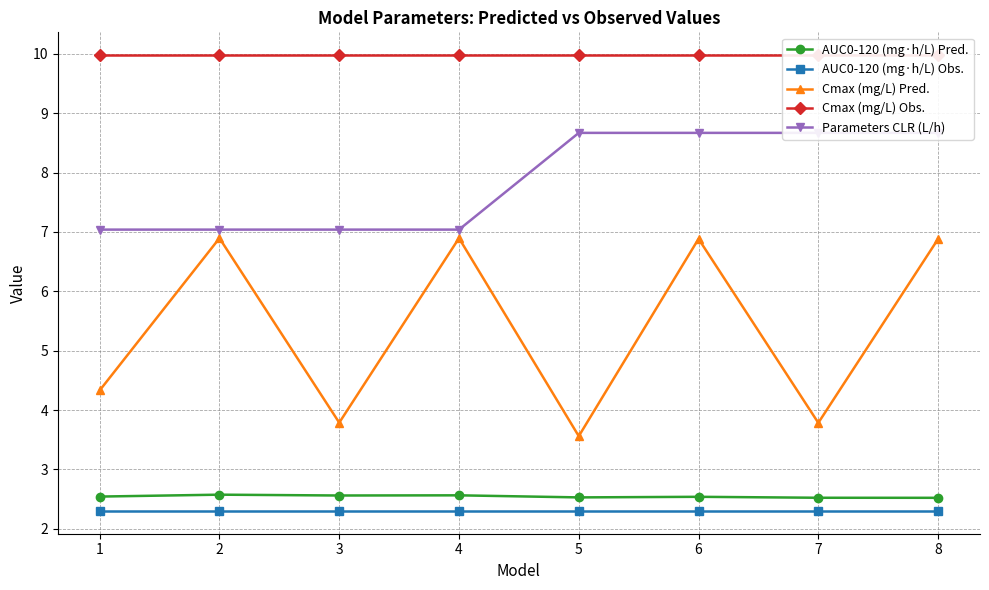

List the series in order of their peak value, lowest first.

AUC0-120 (mg·h/L) Obs., AUC0-120 (mg·h/L) Pred., Cmax (mg/L) Pred., Parameters CLR (L/h), Cmax (mg/L) Obs.